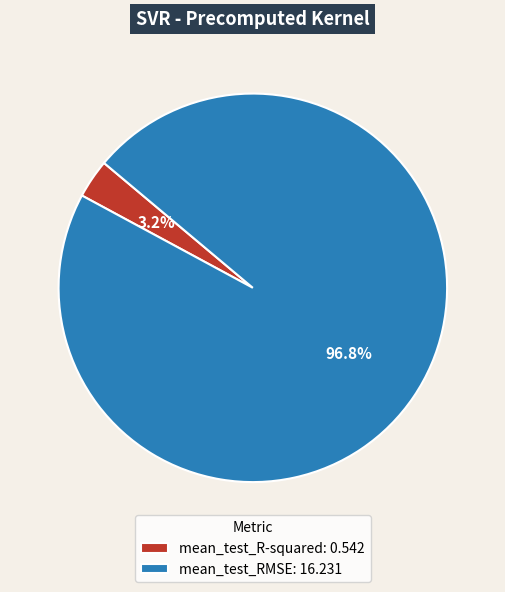

Which category has the smallest portion of the pie?

mean_test_R-squared